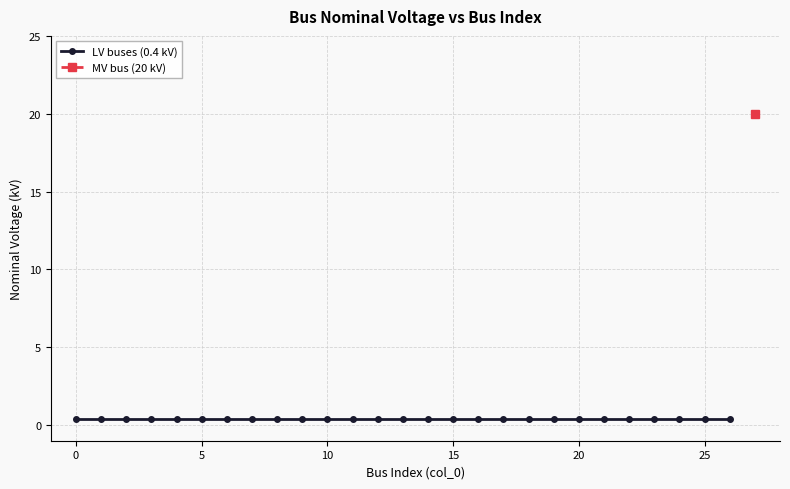

List the labels in order of value, largest first.

27, 0, 1, 2, 3, 4, 5, 6, 7, 8, 9, 10, 11, 12, 13, 14, 15, 16, 17, 18, 19, 20, 21, 22, 23, 24, 25, 26